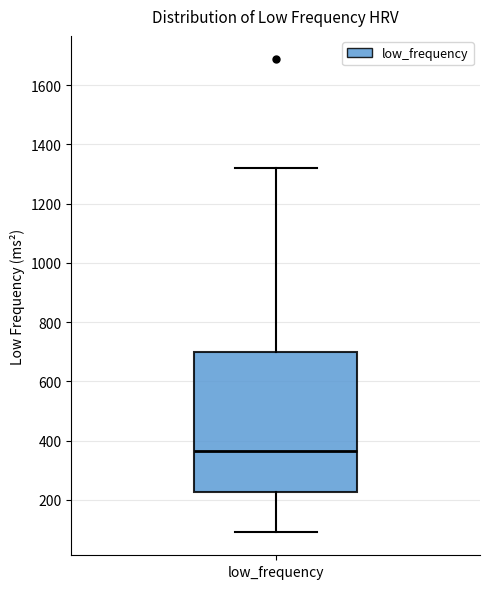

Where is the upper edge of the box for low_frequency on the y-axis? The values are not printed on the chart, so give them approximately, as read against the axis.

700